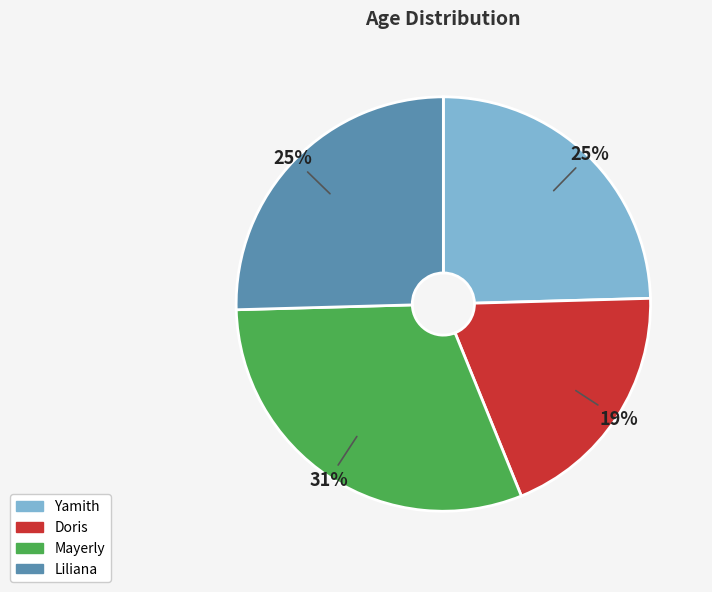

Does Liliana represent more than half of the total?

No